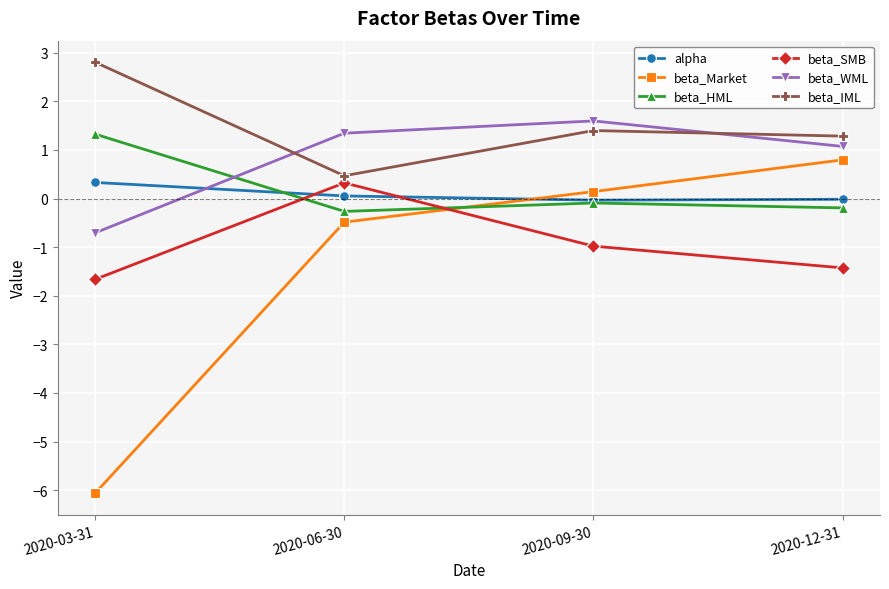

What is the difference between the maximum and minimum values in the beta_WML series?

2.3